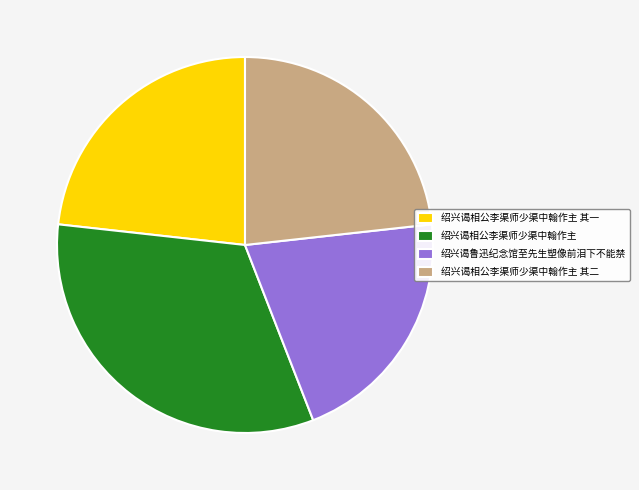

Is 绍兴谒鲁迅纪念馆至先生塑像前泪下不能禁 the majority of the pie?

No